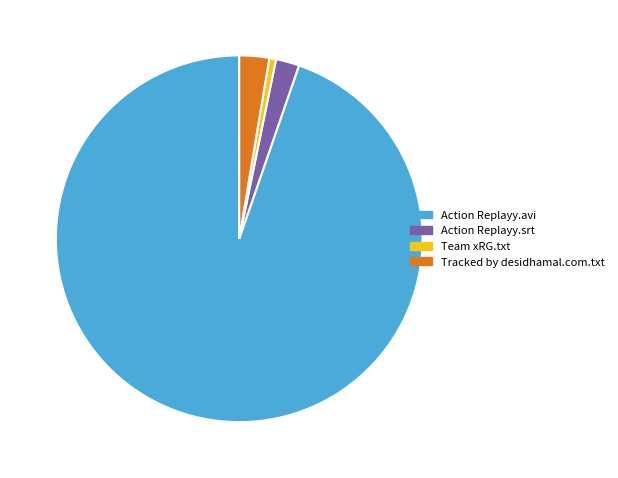

Is the sum of Action Replayy.srt and Team xRG.txt greater than half?

No